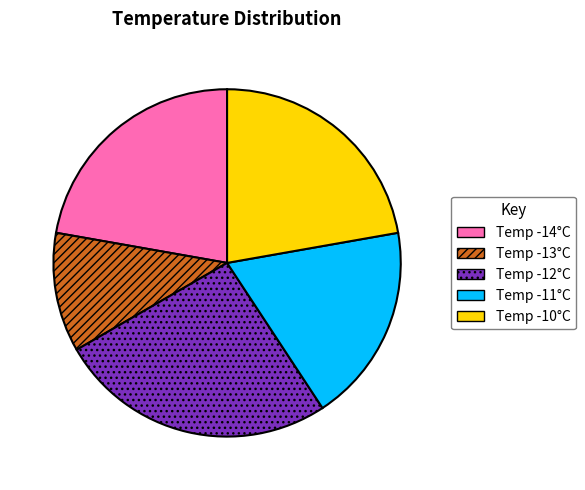

Is there a majority slice in this chart?

No